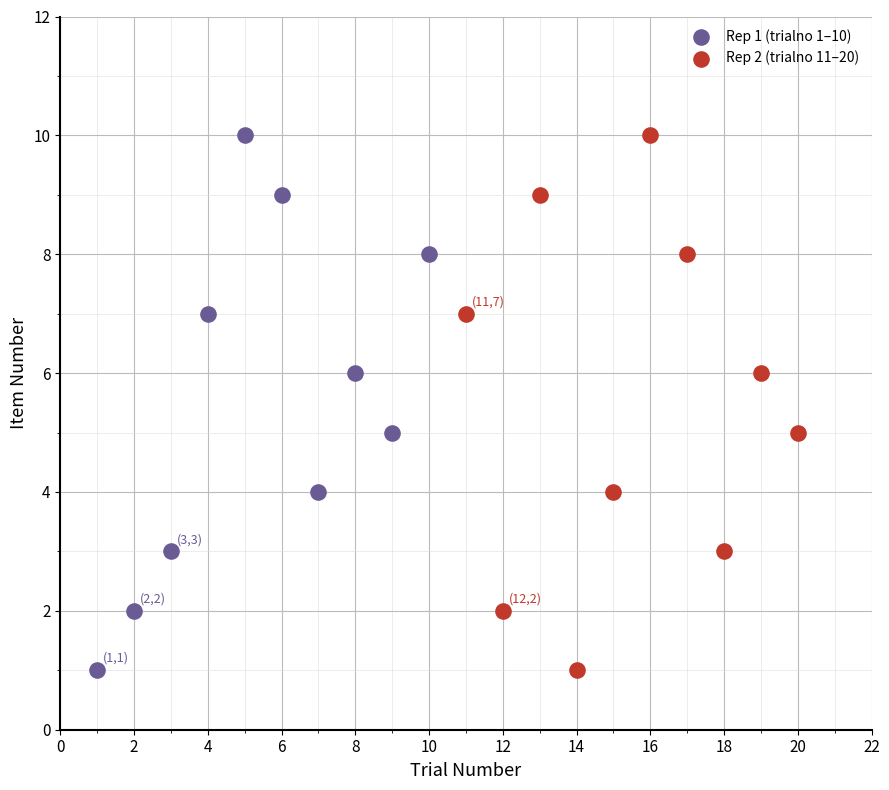

What are all the series names shown in the legend?

Rep 1 (trialno 1–10), Rep 2 (trialno 11–20)